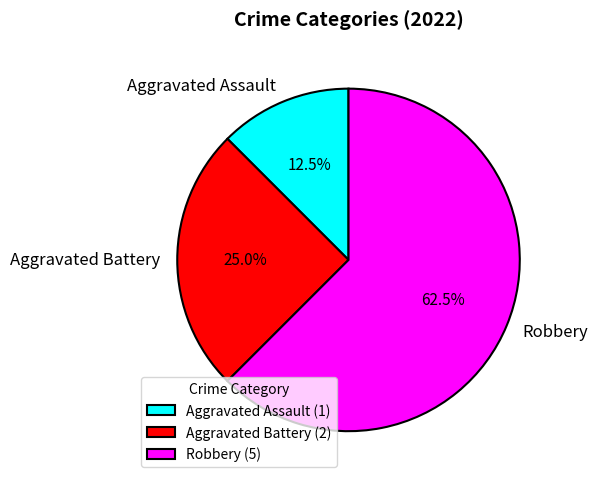

Rank the categories by value from lowest to highest.

Aggravated Assault, Aggravated Battery, Robbery